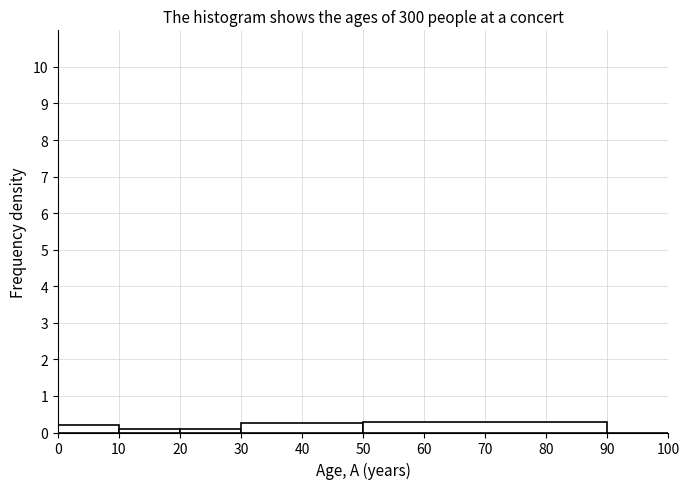

Reading left to right, transcribe this chart: for each bar, give the range it covers on the x-axis and its height. The values are not printed on the chart, so give them approximately, as read against the axis.

0 to 10: 0.2
10 to 20: 0.1
20 to 30: 0.1
30 to 50: 0.3
50 to 90: 0.3
90 to 100: 0